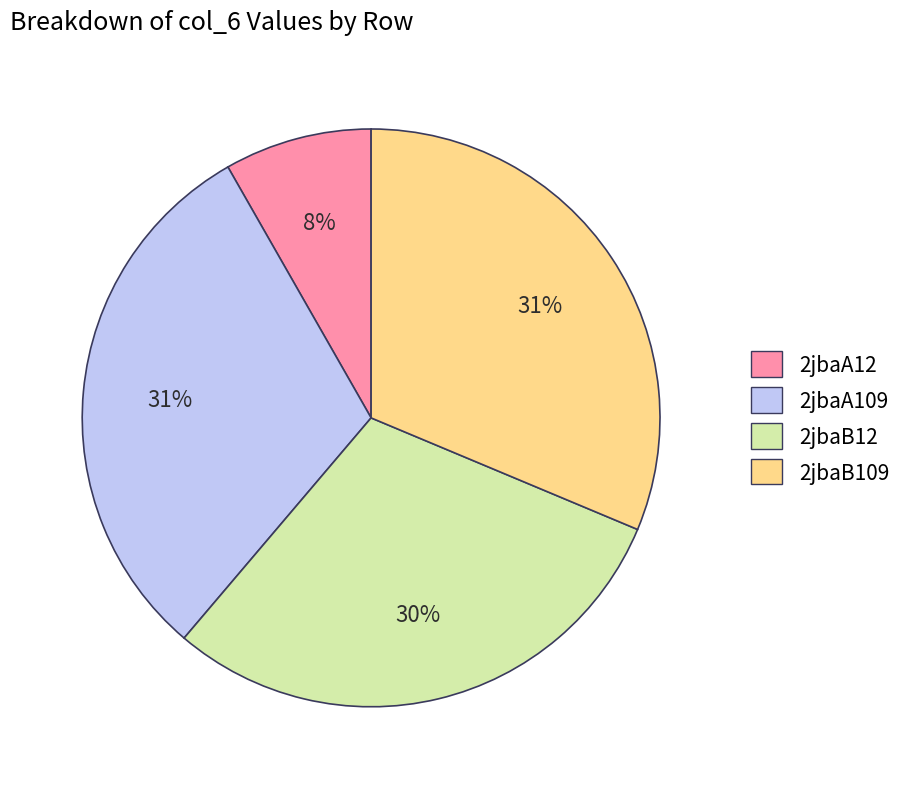

The 2jbaB12 slice represents 23% of the pie. True or false?

False